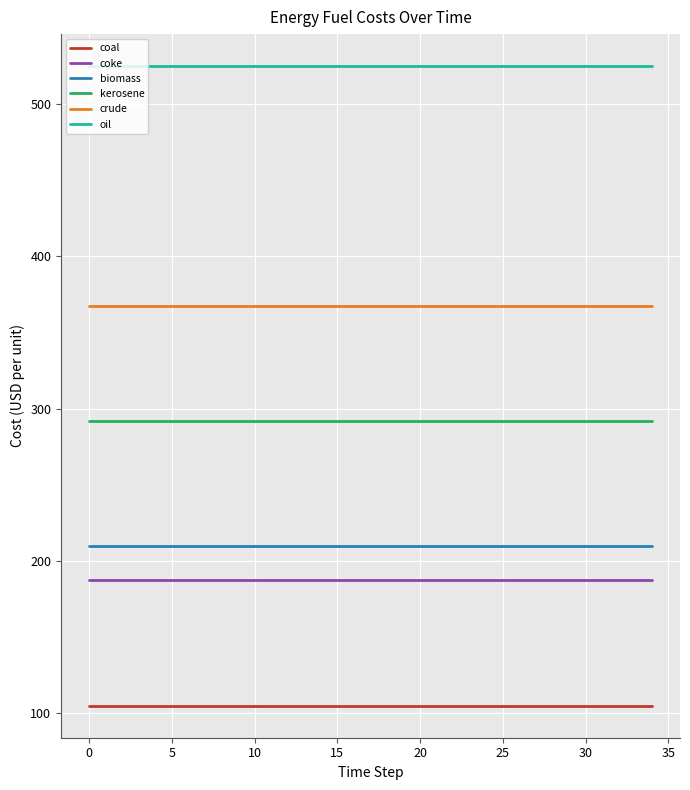

List the series in order of their peak value, lowest first.

coal, coke, biomass, kerosene, crude, oil